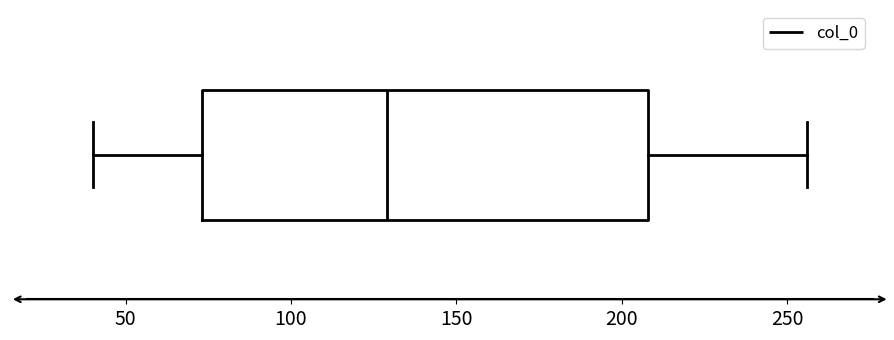

Transcribe this box plot: give where the median line is, the range the box spans, and where the two whiskers end, as read against the x-axis. The values are not printed on the chart, so give them approximately, as read against the axis.

median 130, box 75 to 210, whiskers 40 to 255